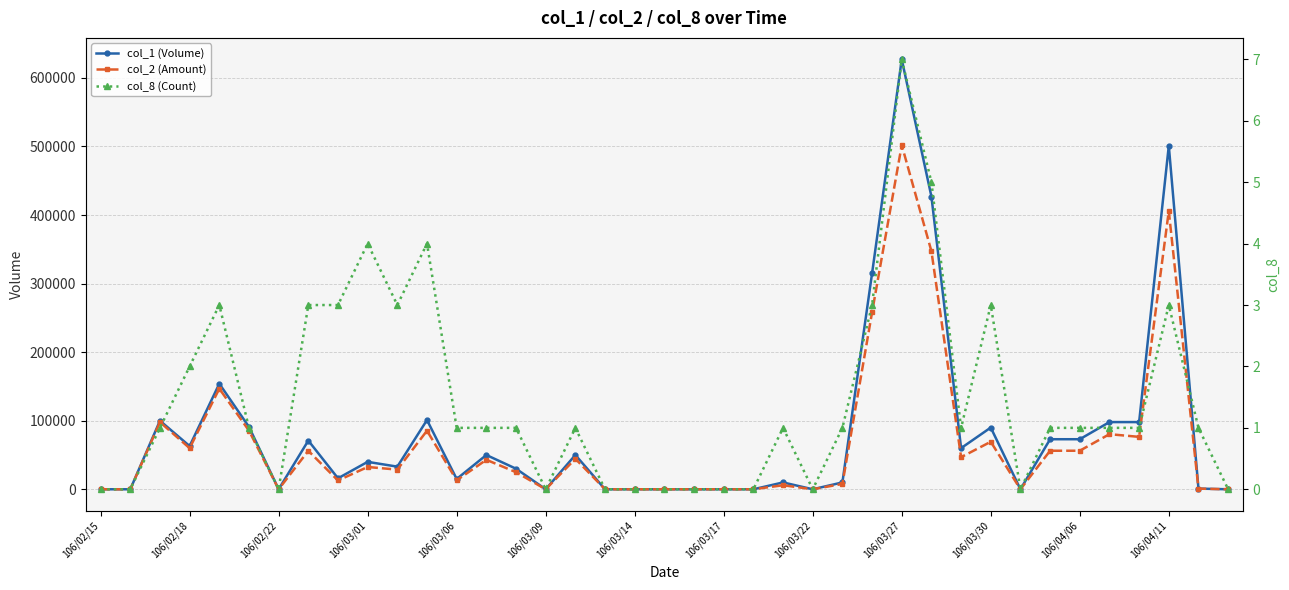

What is the value of the col_8 (Count) point at the 30th from the left?

1